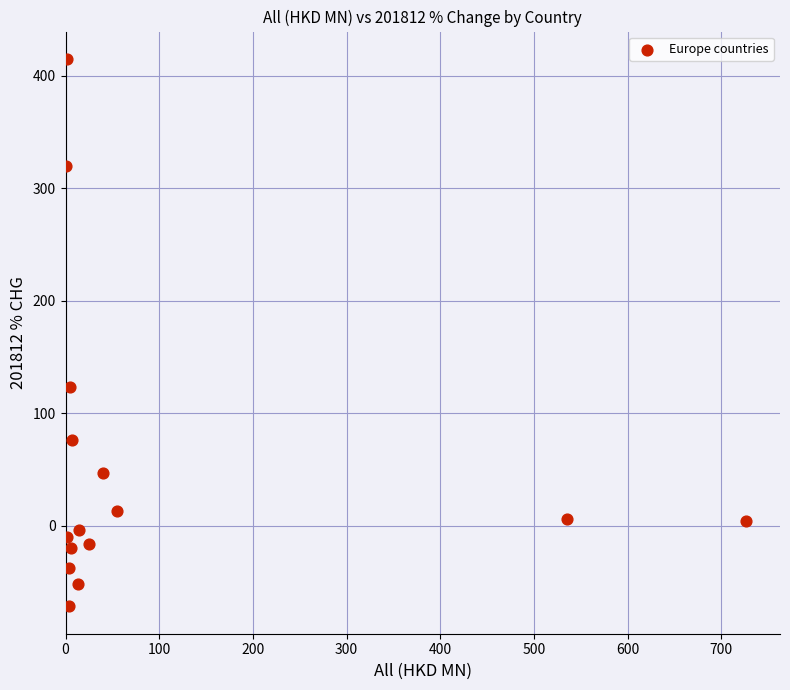

What Y value in the scatter plot is closest to 171?

123.3